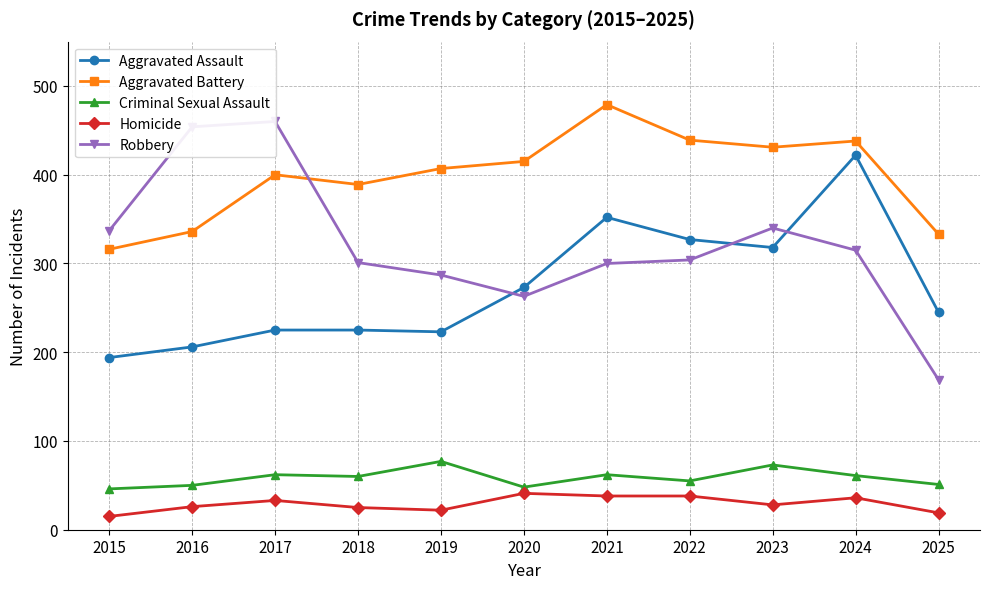

What is the value of the Homicide point at the 10th from the left?

36